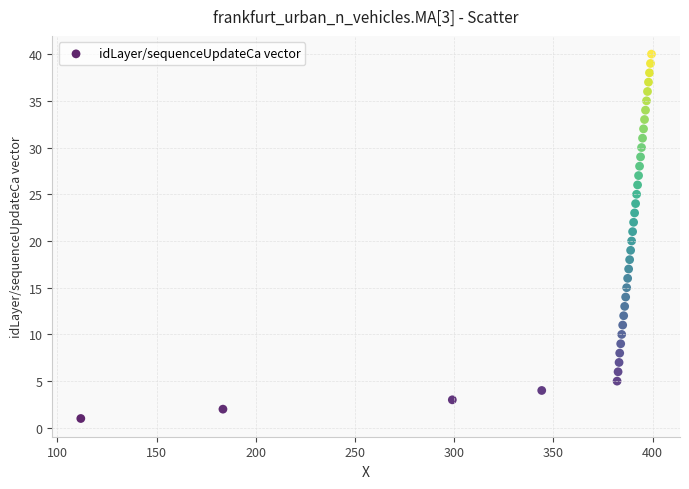

What is the range of Y values (max minus min)?

39